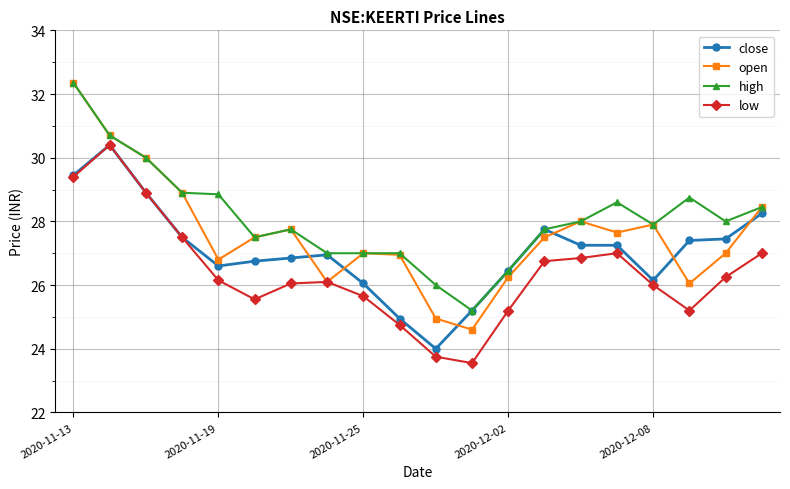

How many intersections are there between close and open?

6